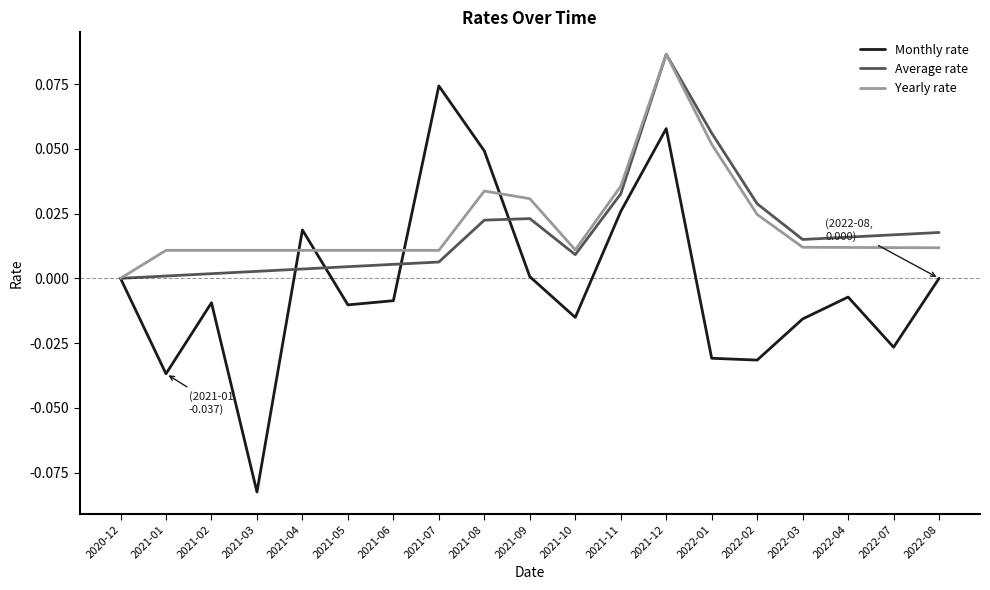

At which category does Monthly rate reach its first local valley?

2021-01